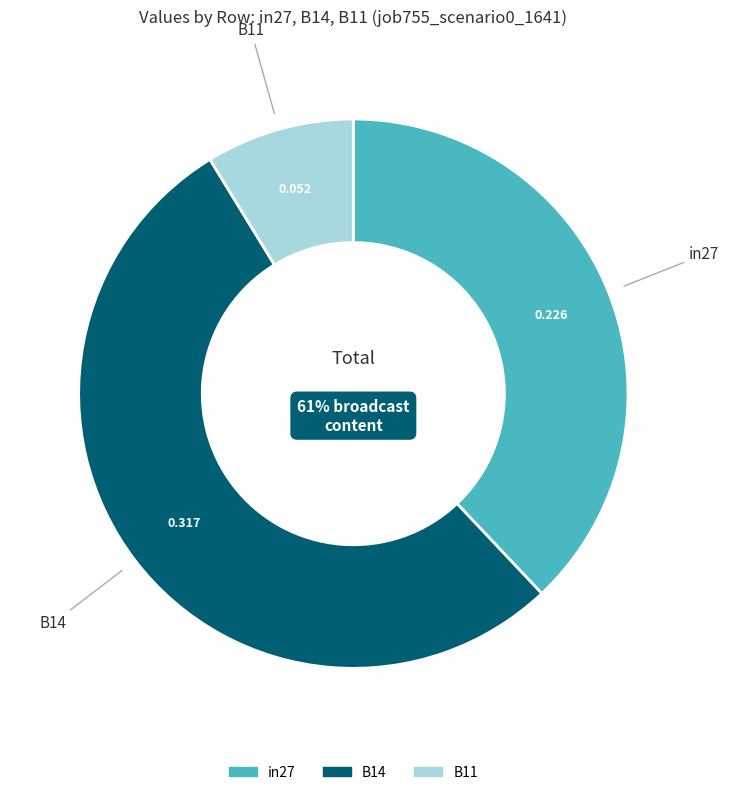

What percentage do in27 and B11 together represent?

46.7%